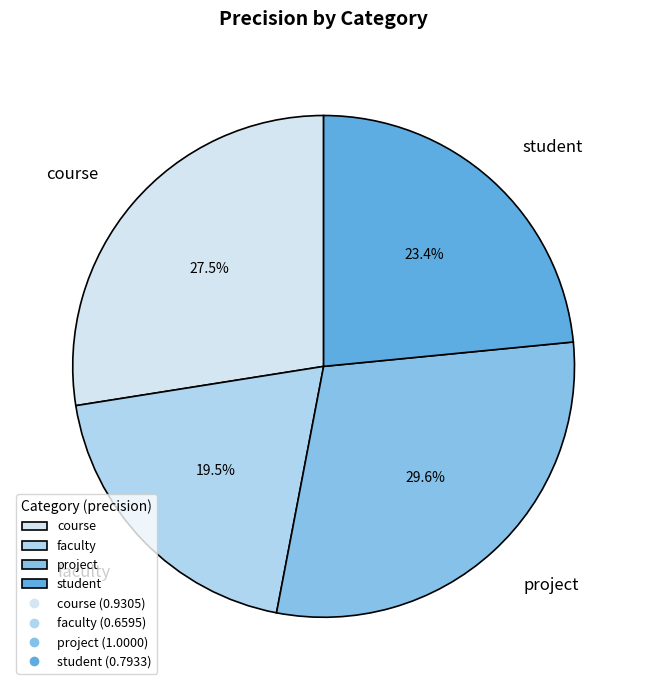

The project slice represents 18% of the pie. True or false?

False